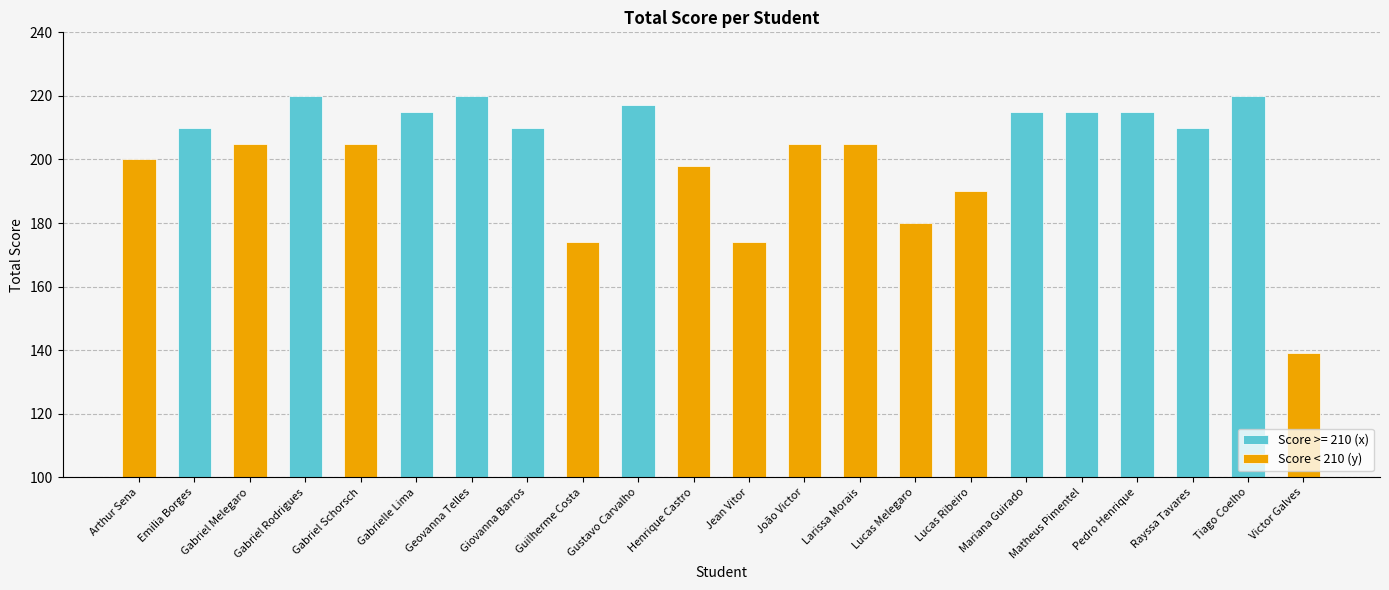

Which has a higher value, Arthur Sena or Gabriel Melegaro?

Gabriel Melegaro